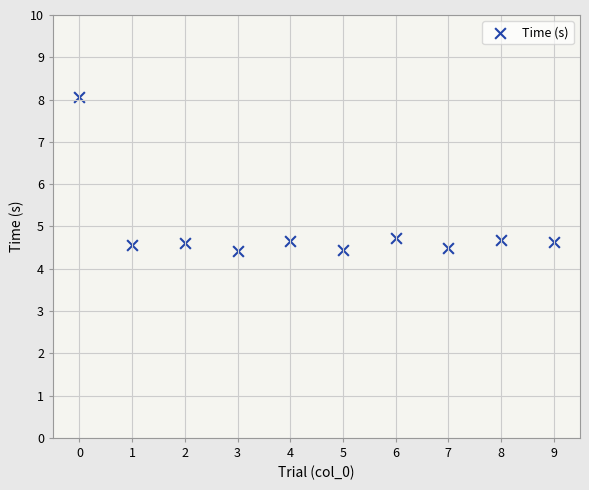

What is the range of Y values (max minus min)?

3.6